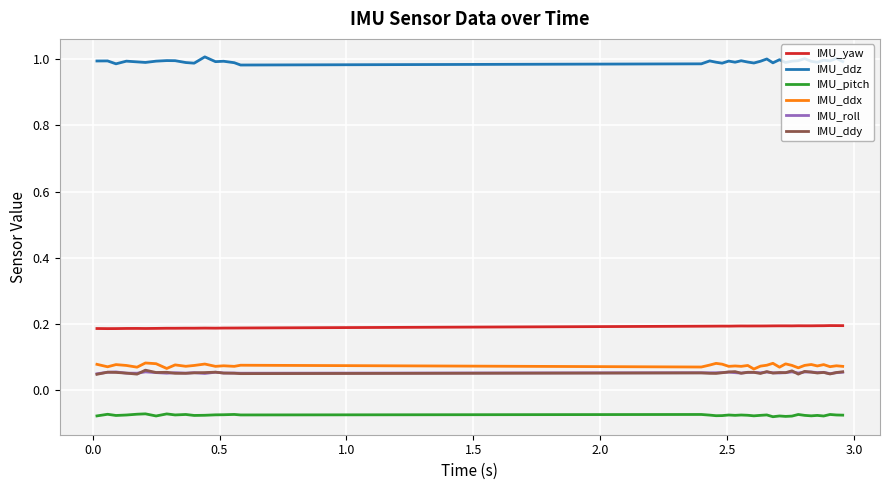

True or false: IMU_ddy and IMU_pitch cross at least once.

False